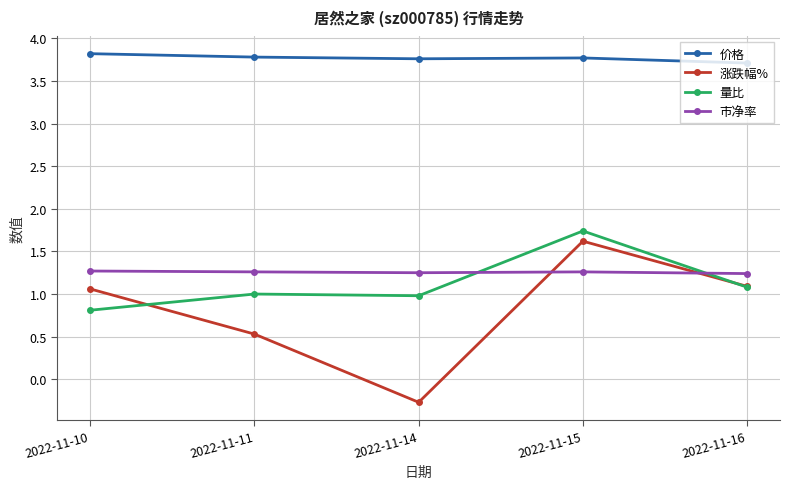

What is the total value across all series at 2022-11-15?

8.4